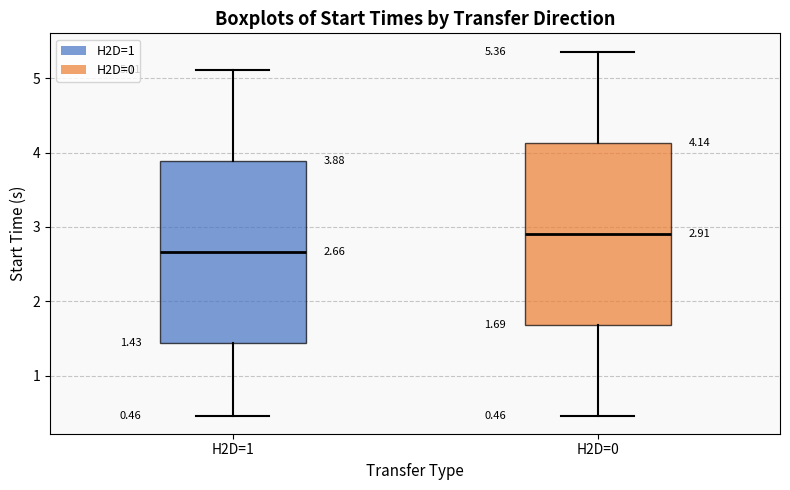

Which box has the lowest median line?

H2D=1